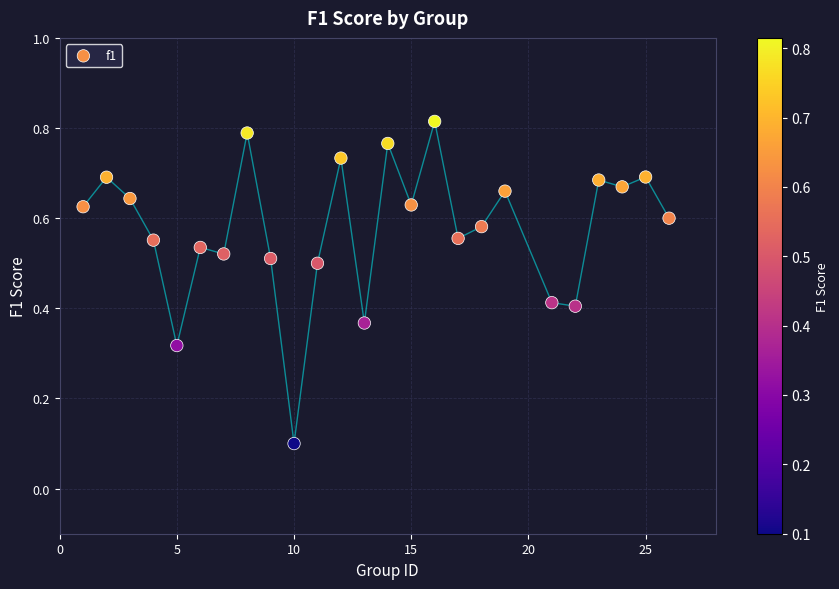

What is the range of X values (max minus min)?

25.0